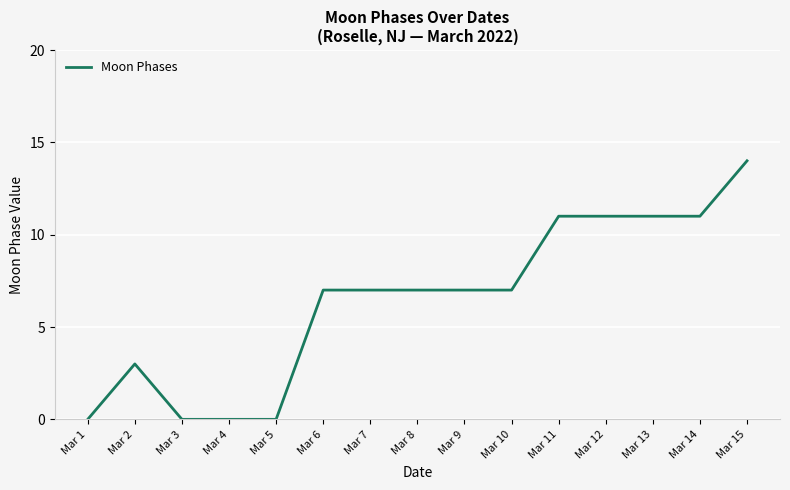

What is the maximum value shown in the chart?

14